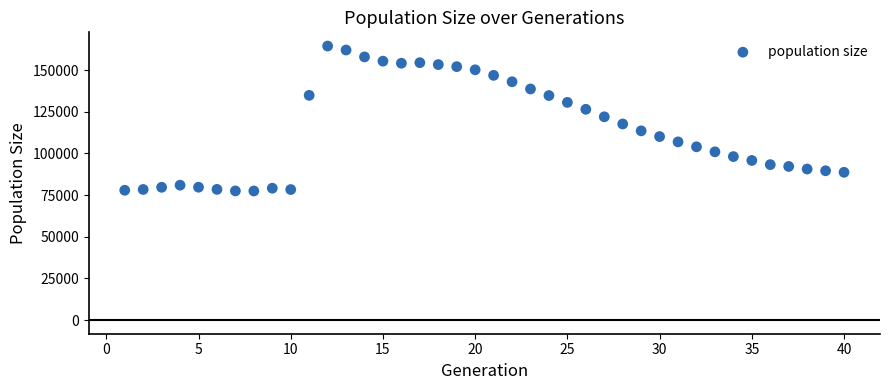

What is the range of Y values (max minus min)?

87046